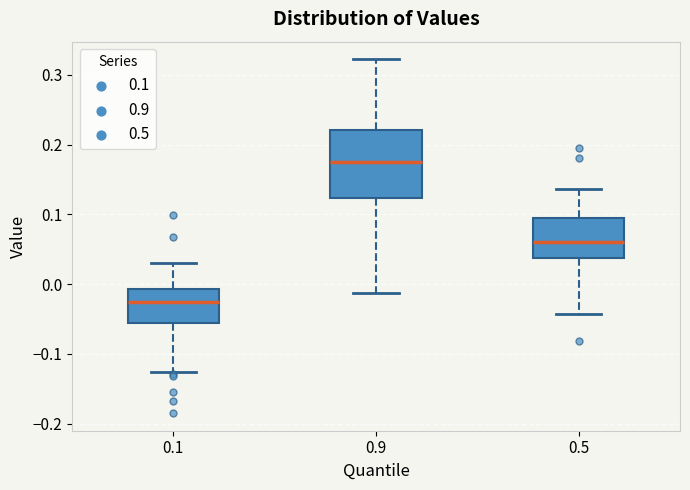

Reading left to right, transcribe this box plot: for each box, give where its median line is, the range the box spans, and where its two whiskers end, as read against the y-axis. The values are not printed on the chart, so give them approximately, as read against the axis.

0.1: median -0.03, box -0.06 to -0.01, whiskers -0.13 to 0.03
0.9: median 0.18, box 0.12 to 0.22, whiskers -0.01 to 0.32
0.5: median 0.06, box 0.04 to 0.09, whiskers -0.04 to 0.14